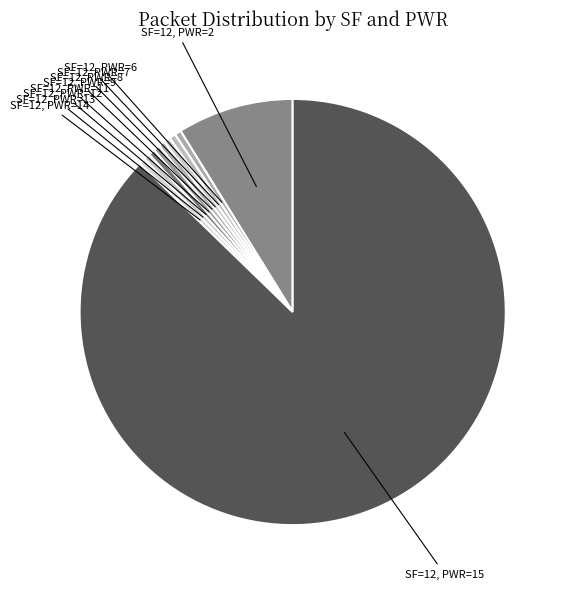

How many segments does this pie chart have?

10